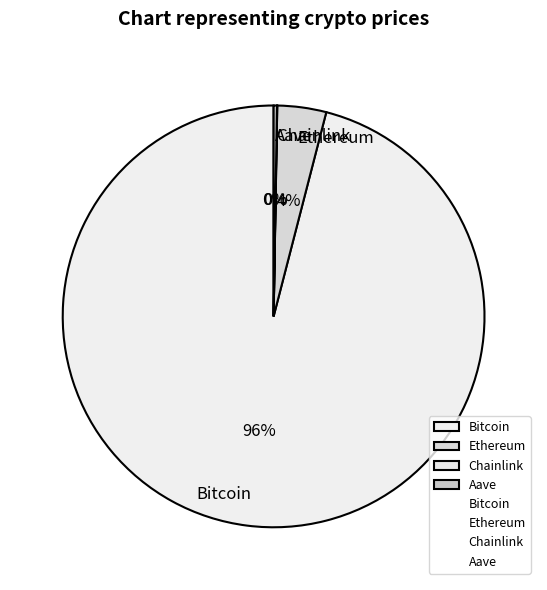

Between Bitcoin and Ethereum, which is larger?

Bitcoin